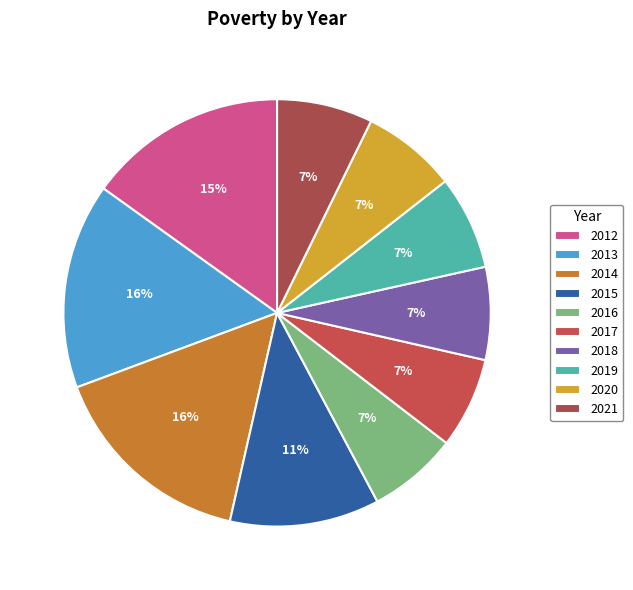

What percentage do 2014 and 2020 together represent?

23.0%